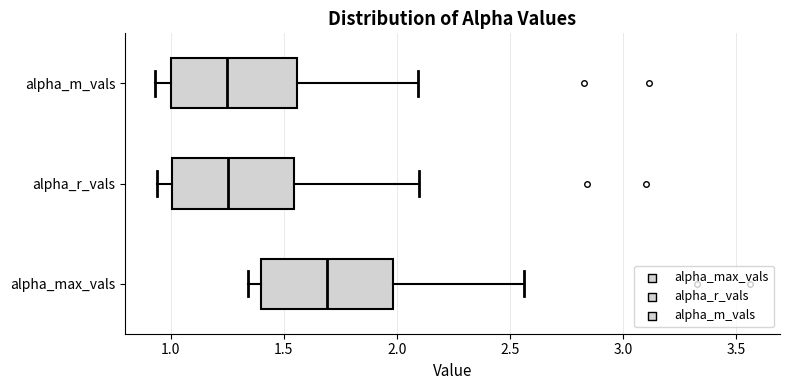

Reading bottom to top, read every box against the x-axis: the position of its median line, the range the box covers, and the ends of its whiskers. The values are not printed on the chart, so give them approximately, as read against the axis.

alpha_max_vals: median 1.70, box 1.40 to 2.00, whiskers 1.35 to 2.55
alpha_r_vals: median 1.25, box 1.00 to 1.55, whiskers 0.95 to 2.10
alpha_m_vals: median 1.25, box 1.00 to 1.55, whiskers 0.95 to 2.10